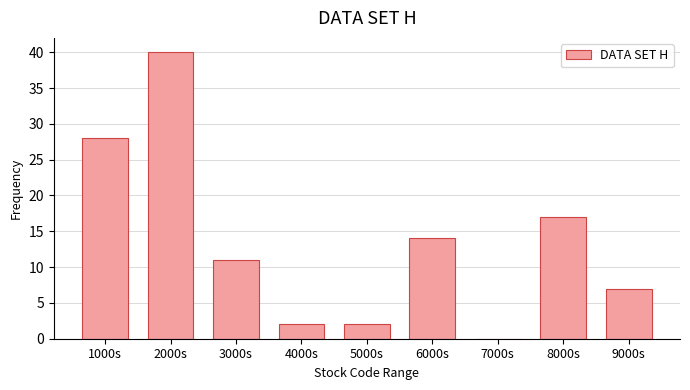

Reading left to right, transcribe all the data shown in this chart.

1000s=28	2000s=40	3000s=11	4000s=2	5000s=2	6000s=14	7000s=0	8000s=17	9000s=7